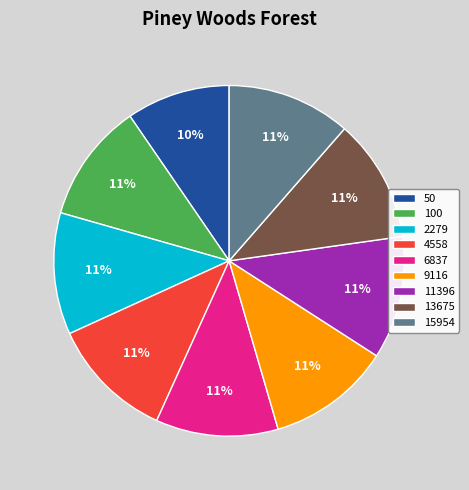

Is 4558 the majority of the pie?

No